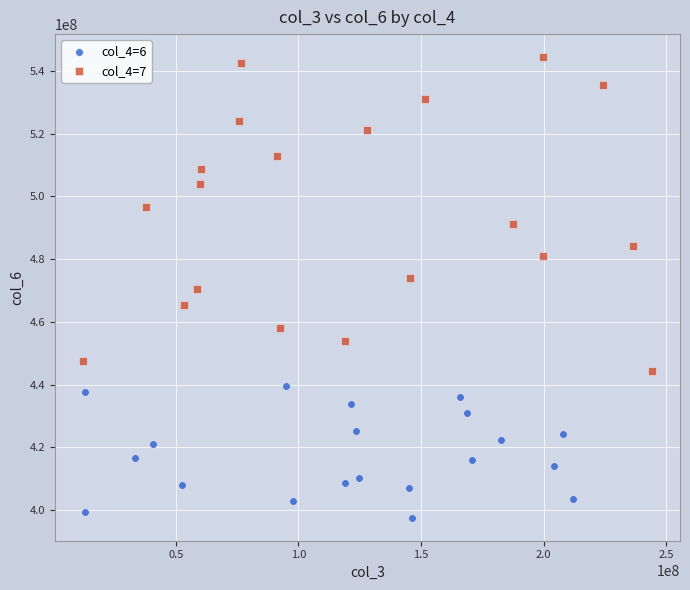

Which series reaches the maximum Y coordinate?

col_4=7